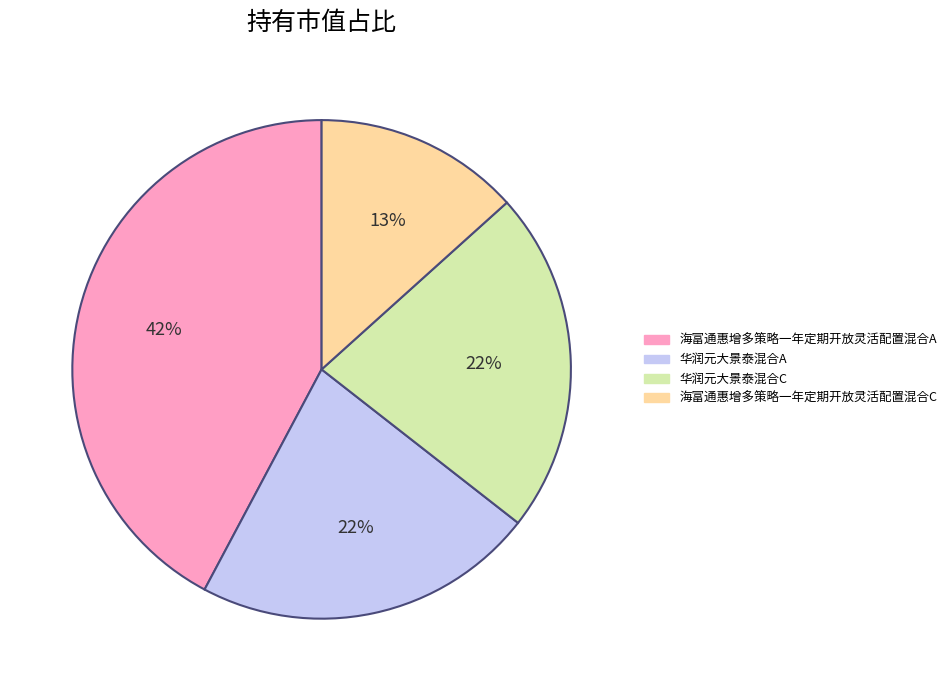

To the nearest percent, what portion does 华润元大景泰混合A represent?

22%